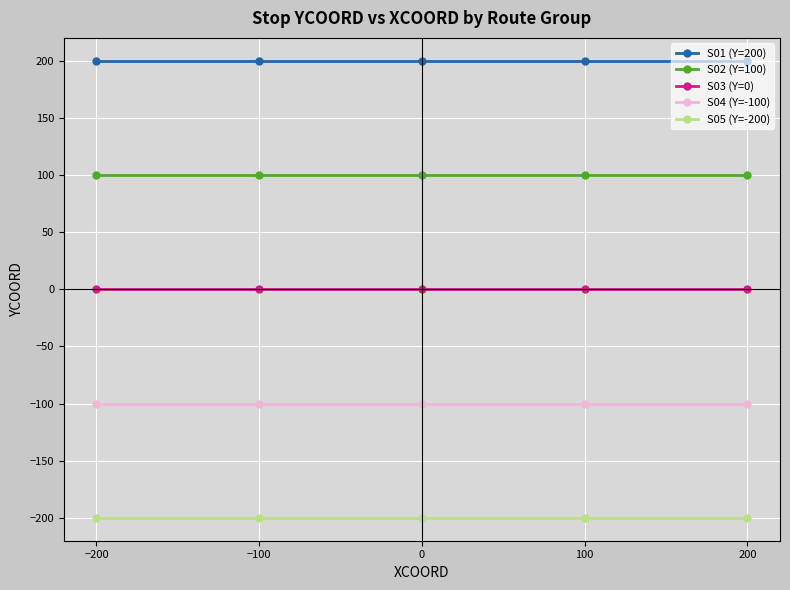

List the series in order of their overall mean, highest first.

S01 (Y=200), S02 (Y=100), S03 (Y=0), S04 (Y=-100), S05 (Y=-200)